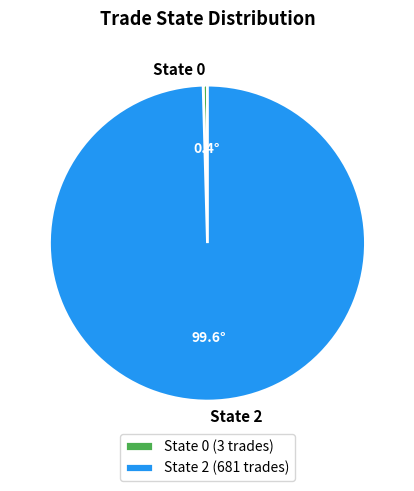

Do State 2 and State 0 together represent more than half of the pie?

Yes